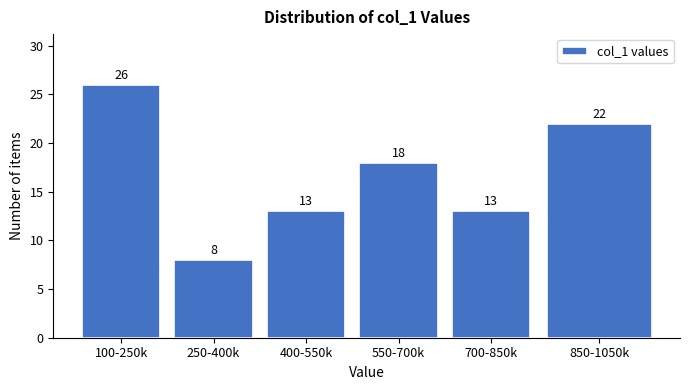

Reading left to right, extract all data points from this chart.

26	8	13	18	13	22